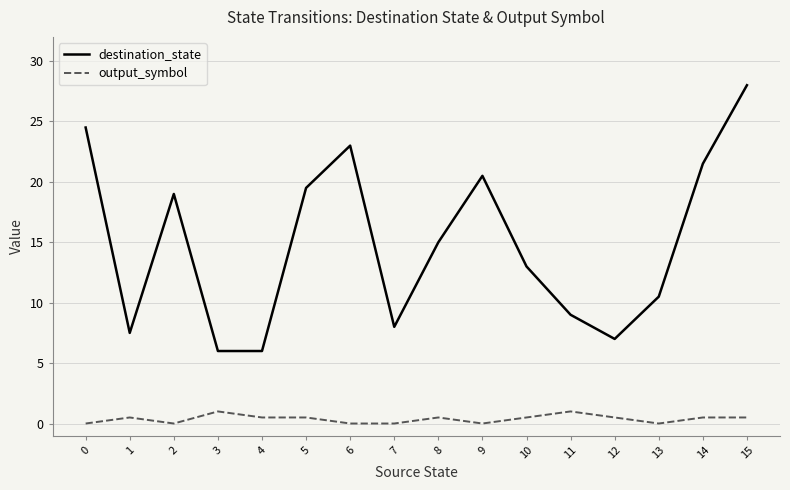

True or false: destination_state has a value of 8.2 at 4.

False